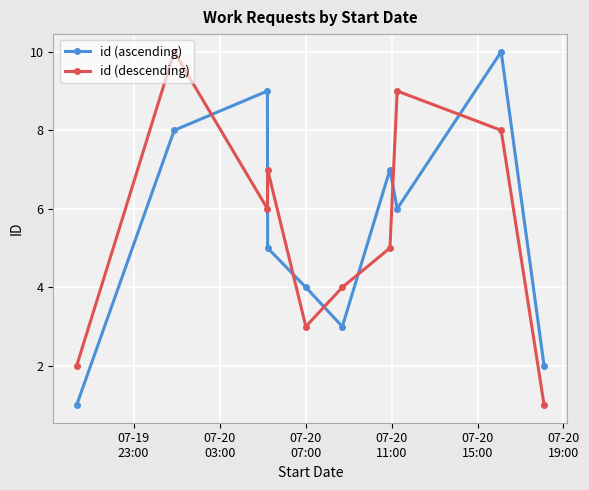

How many interior local valleys does the id (ascending) series have?

2